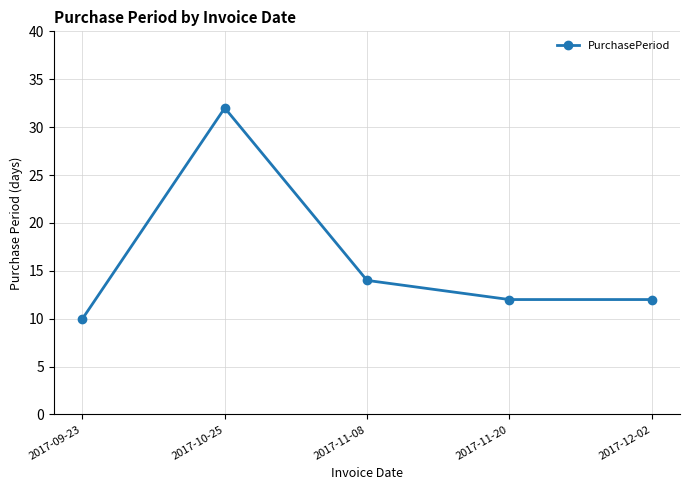

What is the change in value from 2017-09-23 to 2017-11-20?

+2